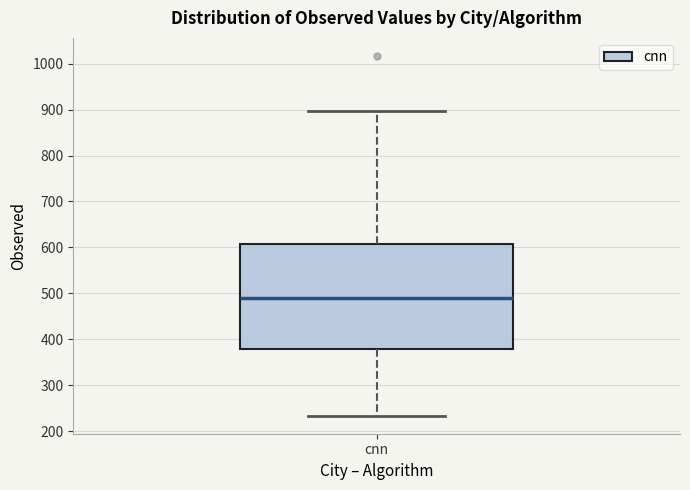

Transcribe this box plot: give where the median line is, the range the box spans, and where the two whiskers end, as read against the y-axis. The values are not printed on the chart, so give them approximately, as read against the axis.

median 490, box 380 to 610, whiskers 230 to 900